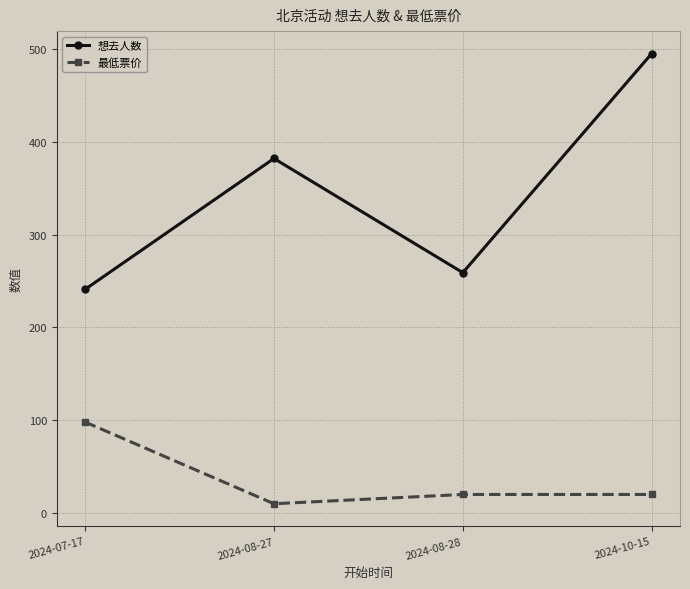

Where is the first local maximum for 想去人数?

2024-08-27